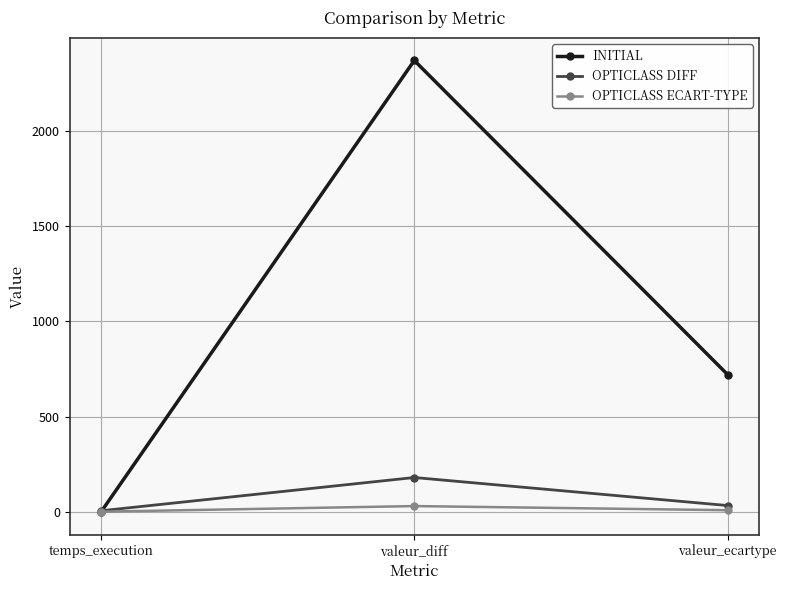

Is the value of OPTICLASS DIFF at temps_execution greater than the value of OPTICLASS ECART-TYPE at valeur_diff?

No